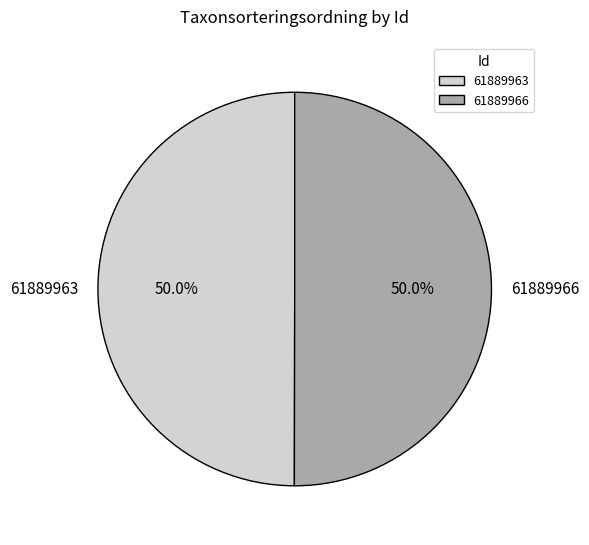

What percentage is the 61889966 slice, to the nearest percent?

50%